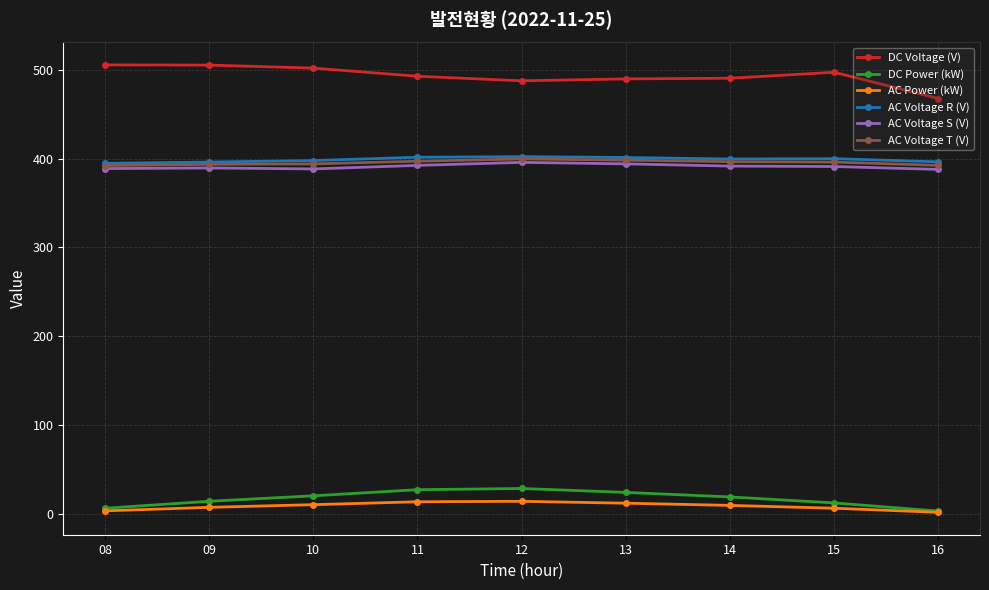

What is the minimum value for AC Voltage R (V)?

394.6